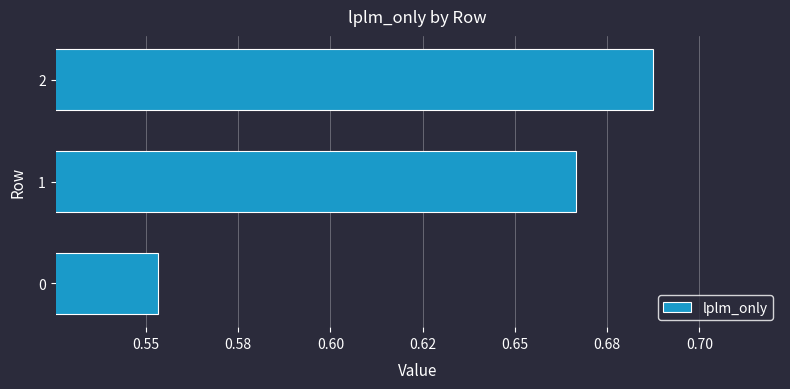

Does the chart contain any negative values?

No